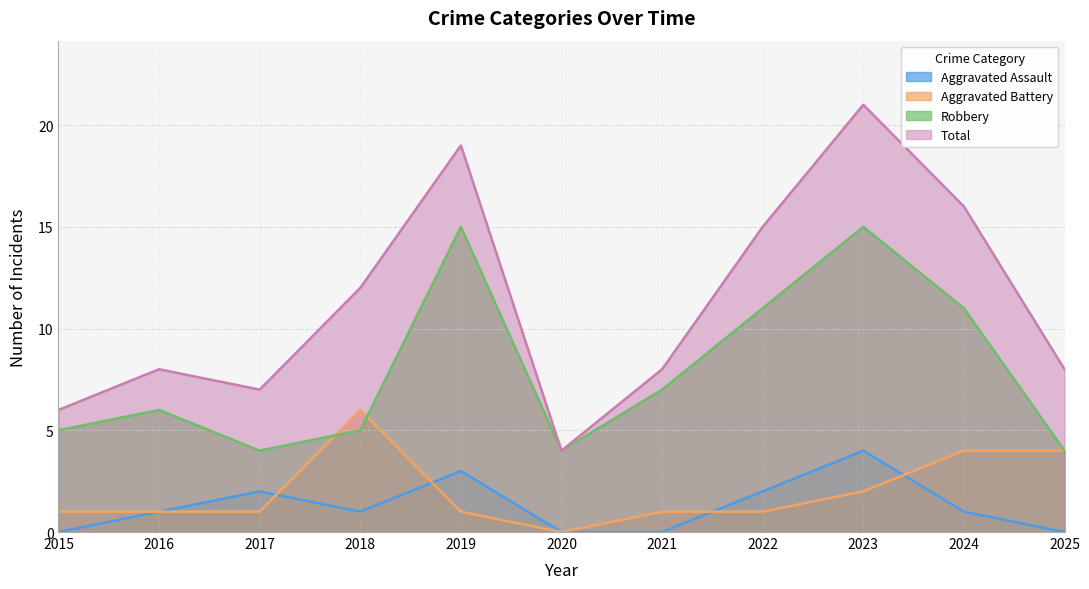

How many lines are shown in the chart?

4